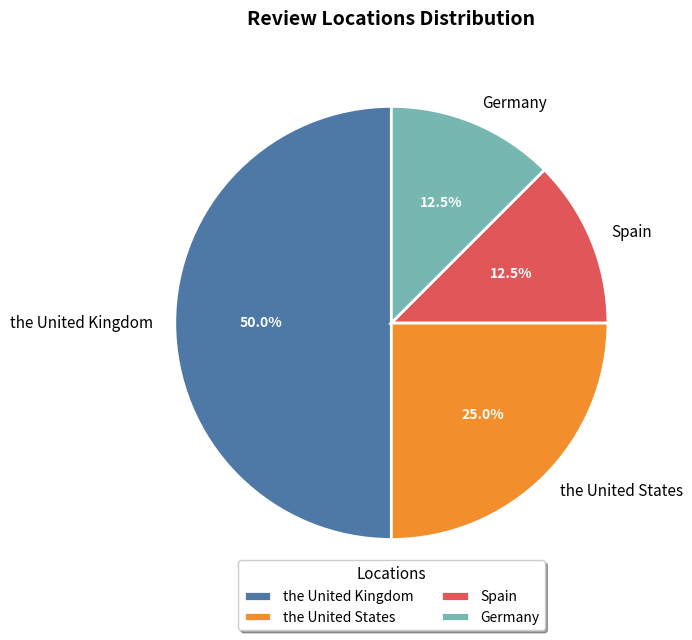

Which slice is the largest?

the United Kingdom